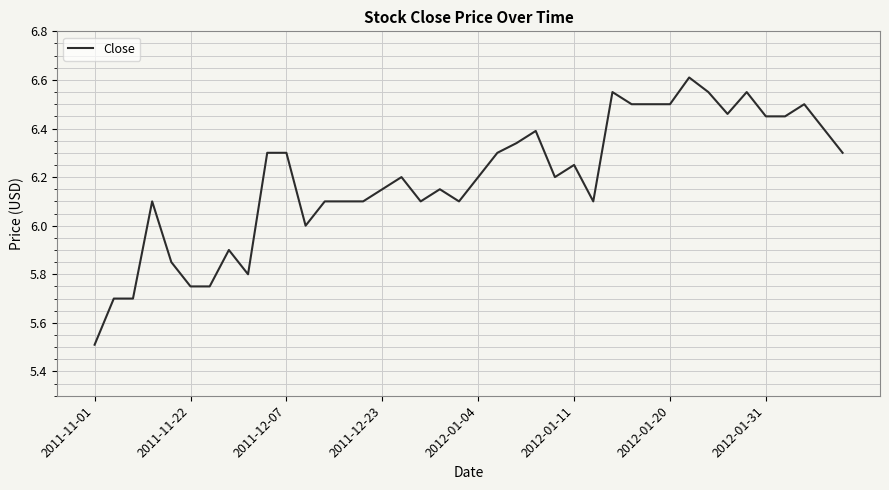

What is the difference between the maximum and minimum values?

1.1